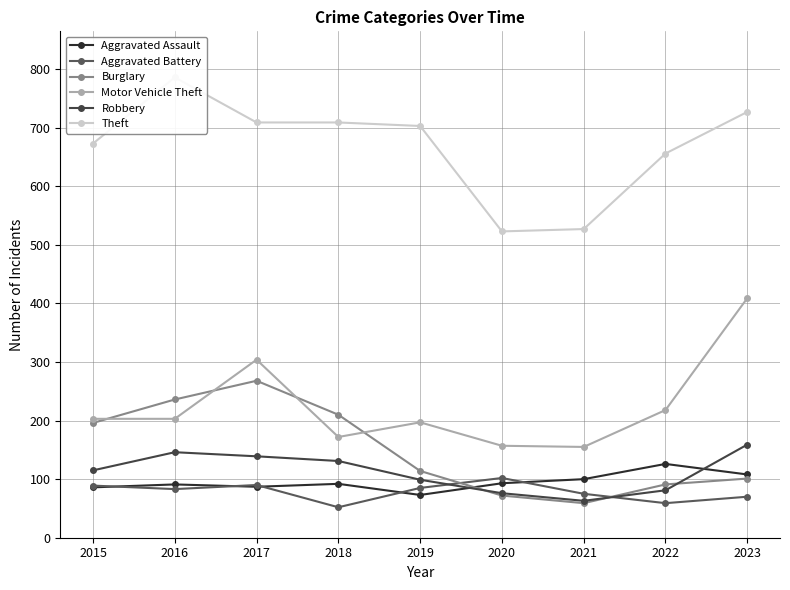

The Burglary series shows 91 at 2022. True or false?

True